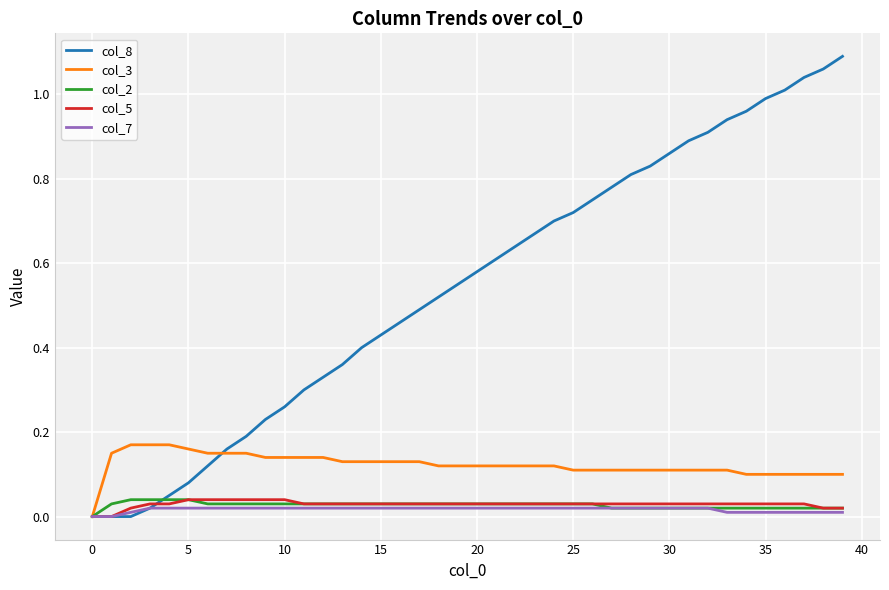

True or false: col_8 has more than 1 interior local peaks.

False